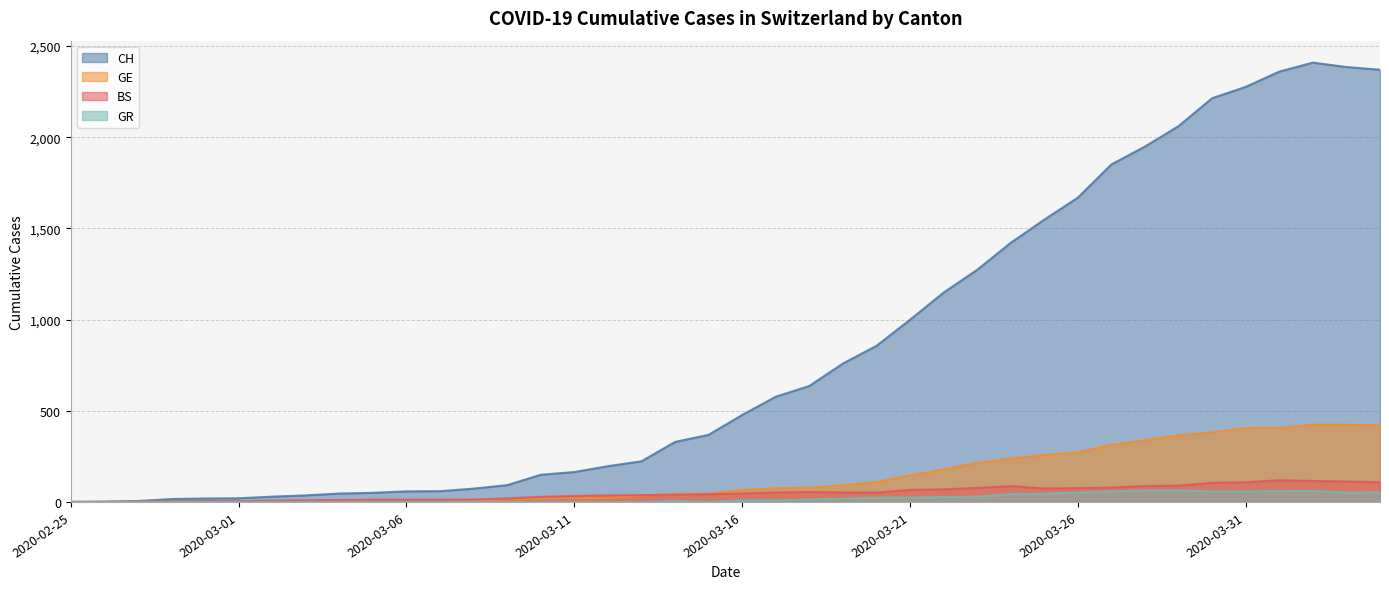

What is the difference between the highest and lowest values at 2020-03-28?

1886